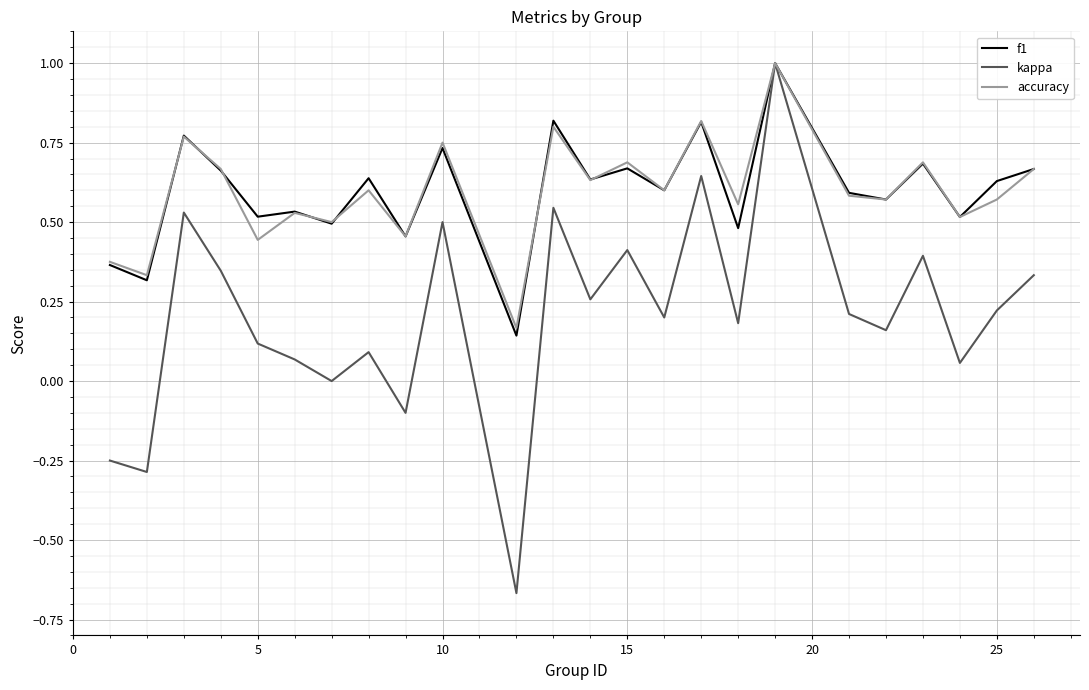

Which series has the widest spread of values?

kappa